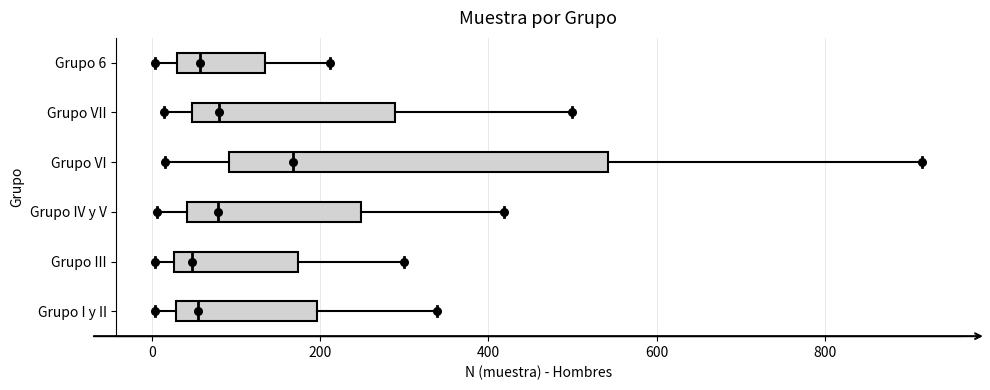

Which box's median line is the furthest to the right?

Grupo VI